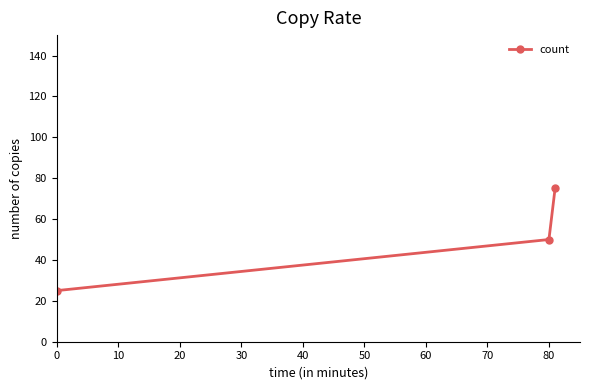

What is the average value?

50